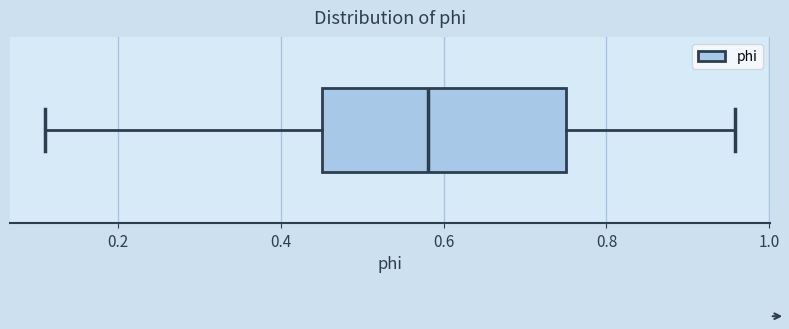

Read this box plot against the x-axis: the position of the median line, the range covered by the box, and the ends of both whiskers. The values are not printed on the chart, so give them approximately, as read against the axis.

median 0.58, box 0.46 to 0.74, whiskers 0.10 to 0.96